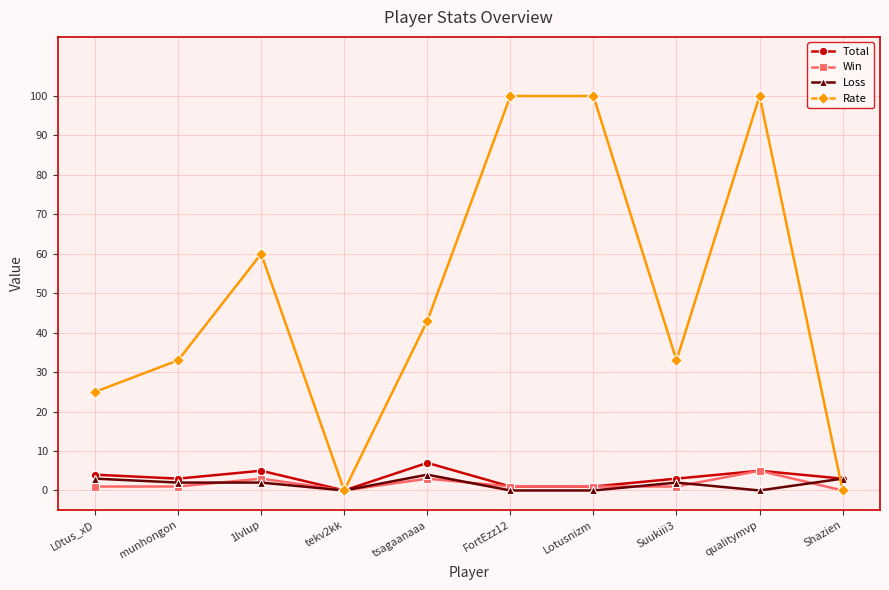

What is the label of the 2nd point from the right?

qualitymvp